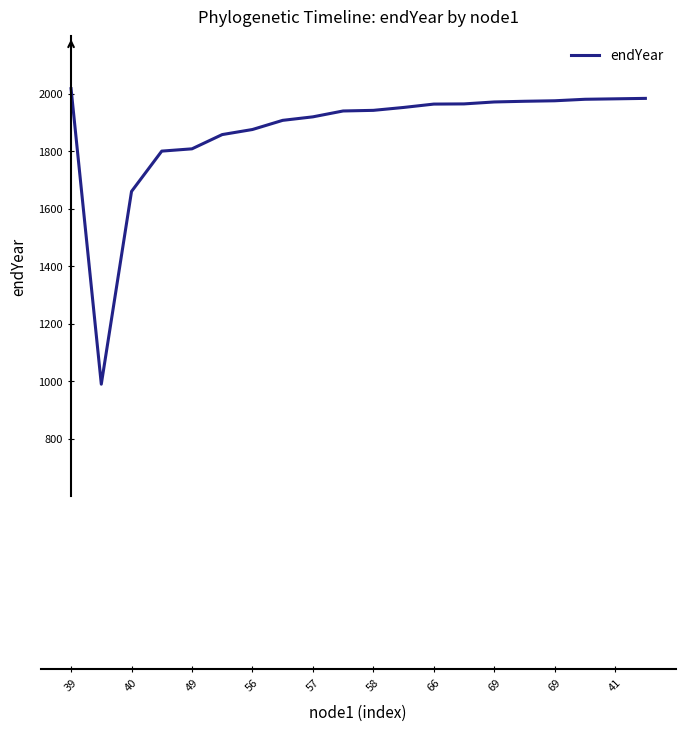

Does the chart have visible grid lines?

No